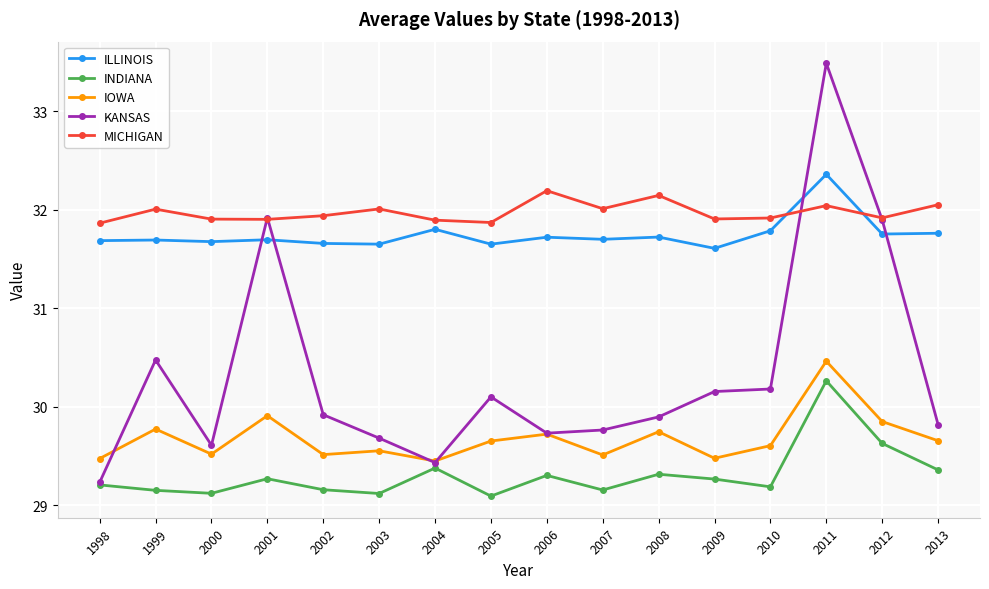

True or false: INDIANA has a value of 29.2 at 1998.

True